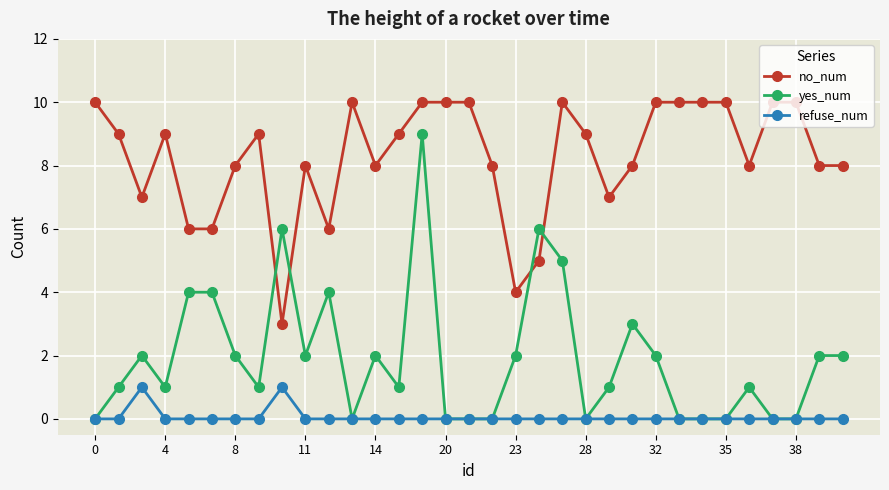

What is the maximum value for yes_num?

9